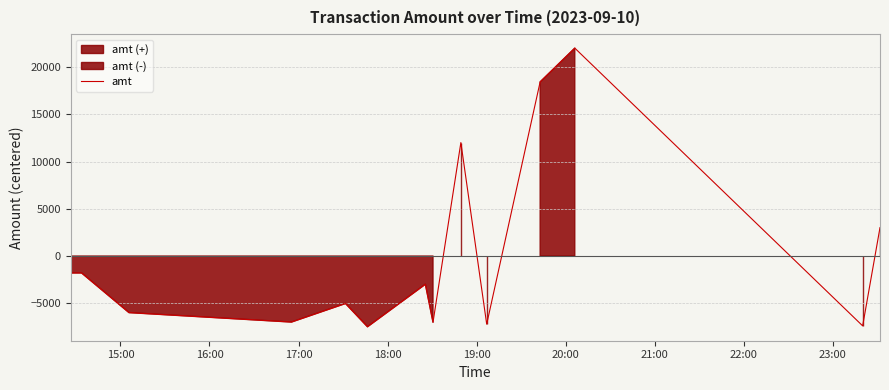

What is the value of the 10th point from the left?

12010.1